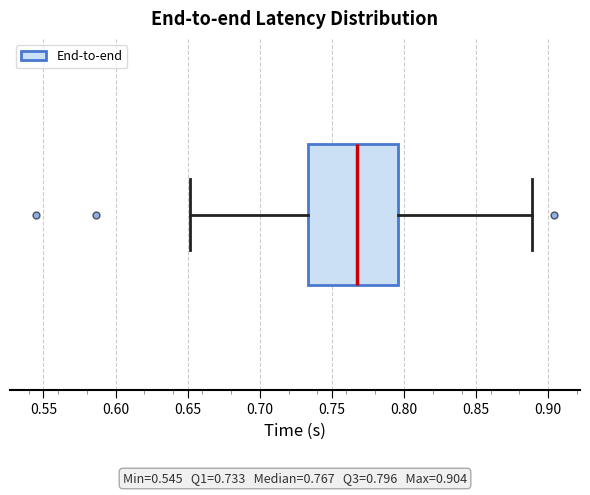

Read this box plot against the x-axis: the position of the median line, the range covered by the box, and the ends of both whiskers. The values are not printed on the chart, so give them approximately, as read against the axis.

median 0.765, box 0.735 to 0.795, whiskers 0.650 to 0.890